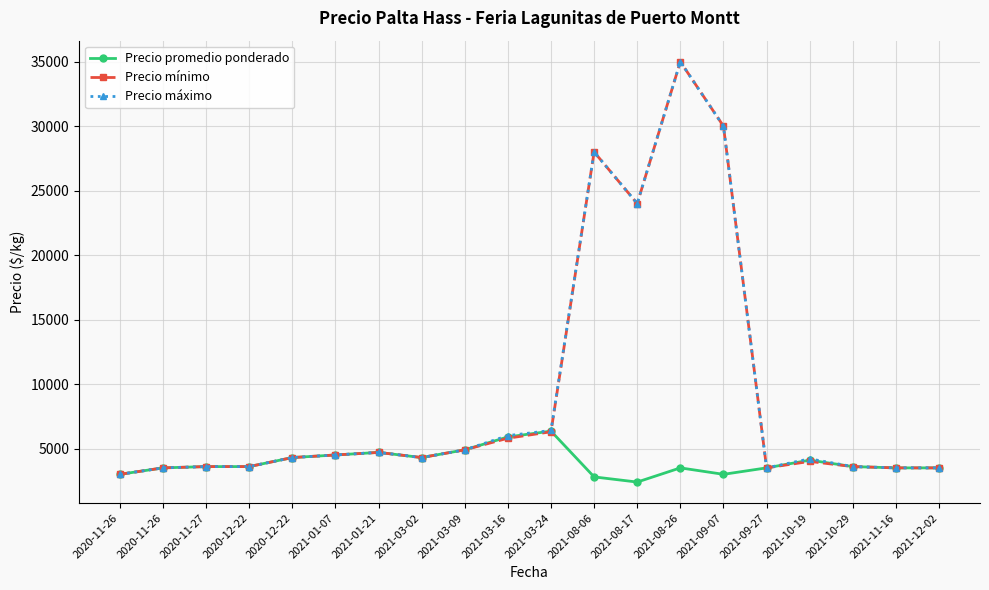

What is the maximum value shown in the chart?

35000